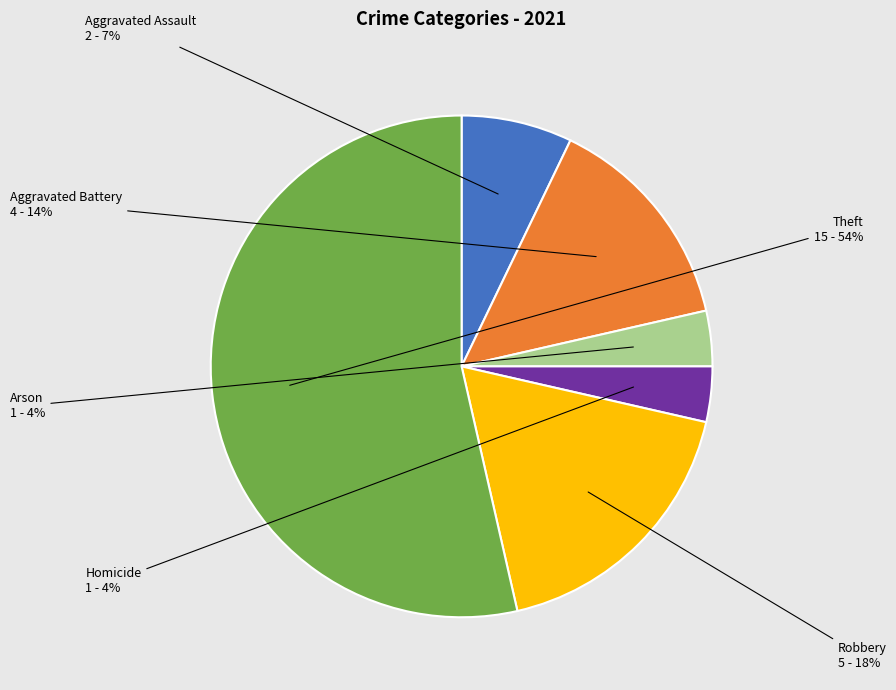

What is the largest slice in the pie chart?

Theft